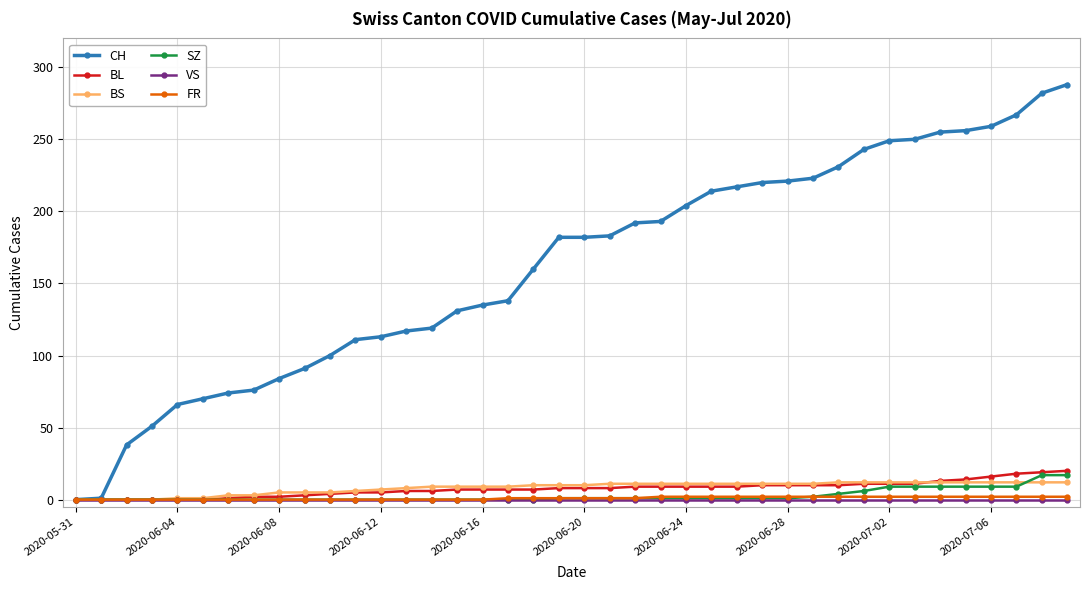

How many lines are shown in the chart?

6